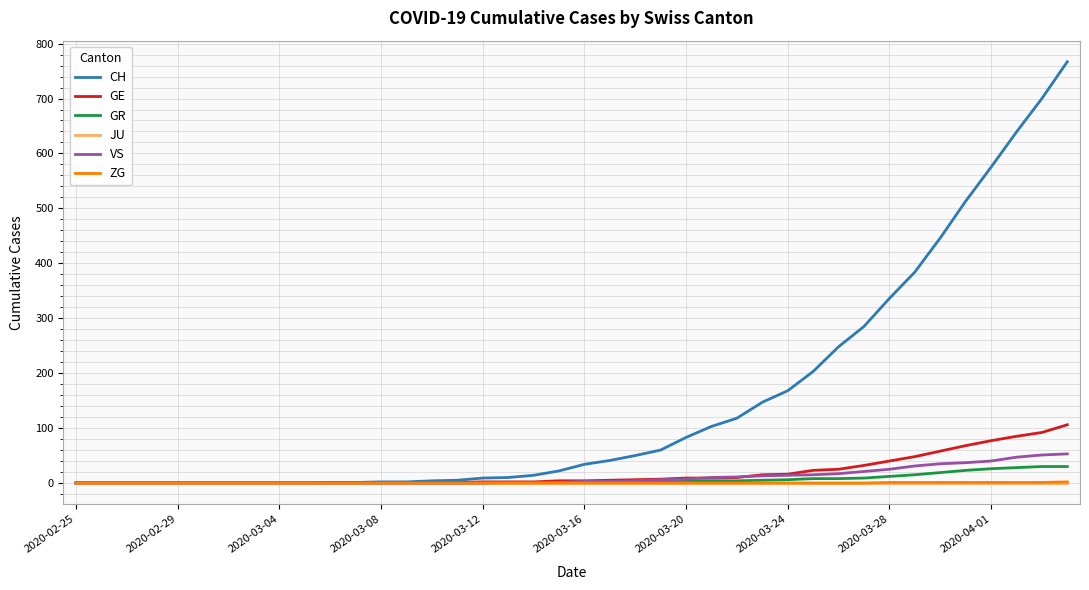

What is the average value of the GR series?

6